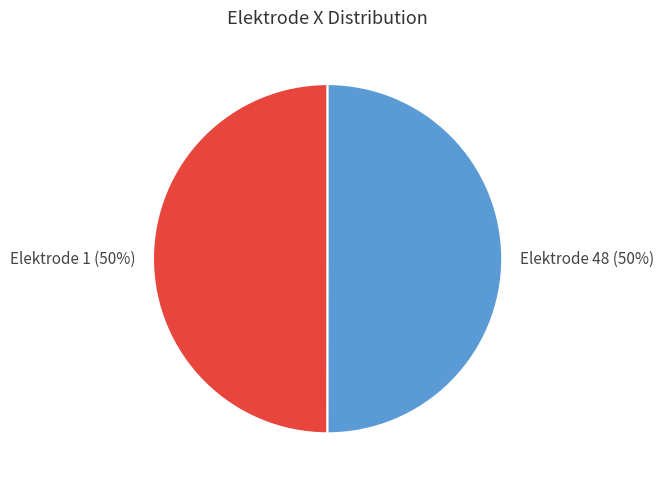

To the nearest percent, what is the average slice percentage?

50%